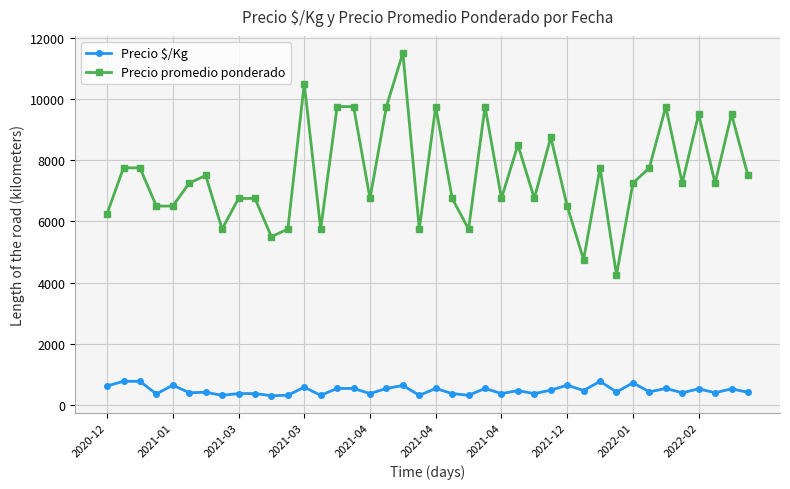

What is the value of the Precio promedio ponderado point at the 40th from the left?

7500